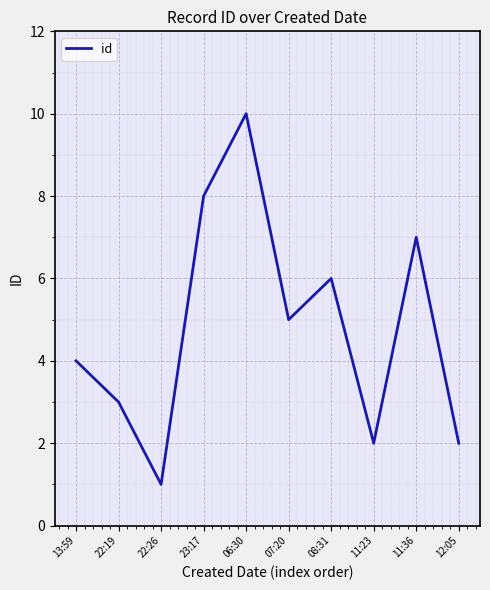

What is the maximum value shown in the chart?

10